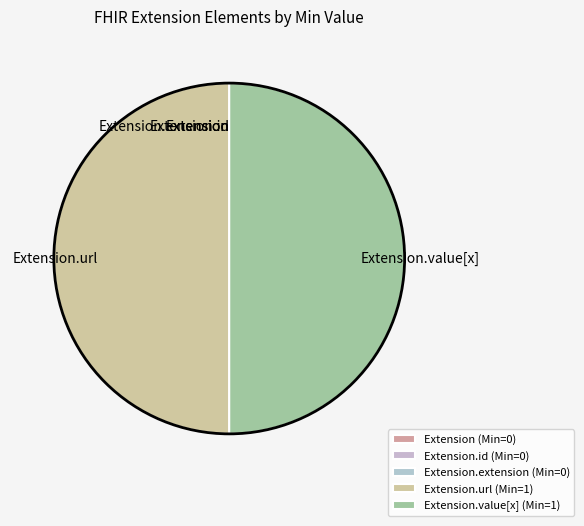

Count the number of slices in the pie.

5